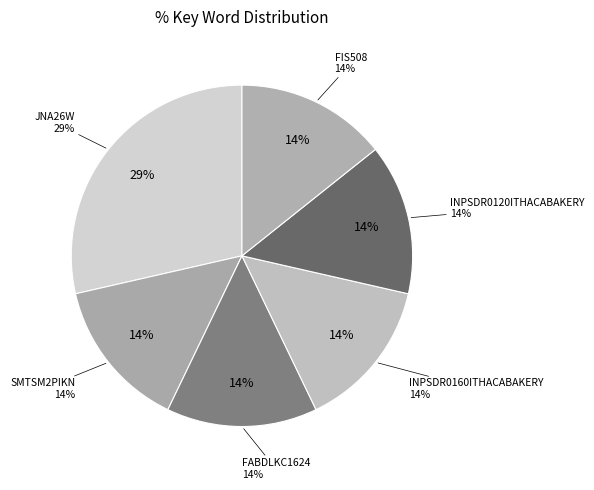

How many slices are in this pie chart?

6